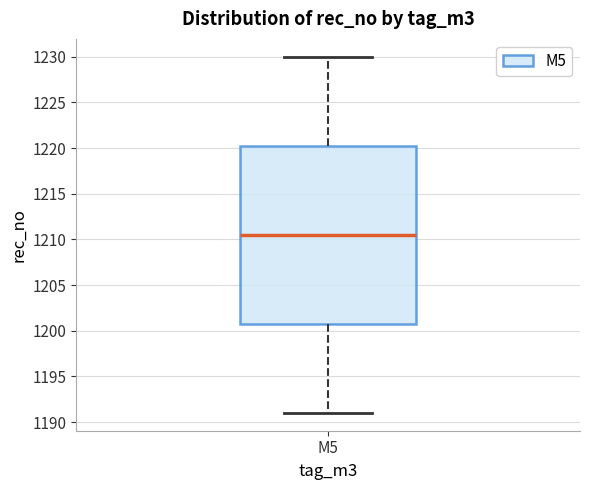

Read this box plot against the y-axis: the position of the median line, the range covered by the box, and the ends of both whiskers. The values are not printed on the chart, so give them approximately, as read against the axis.

median 1210.5, box 1201.0 to 1220.5, whiskers 1191.0 to 1230.0